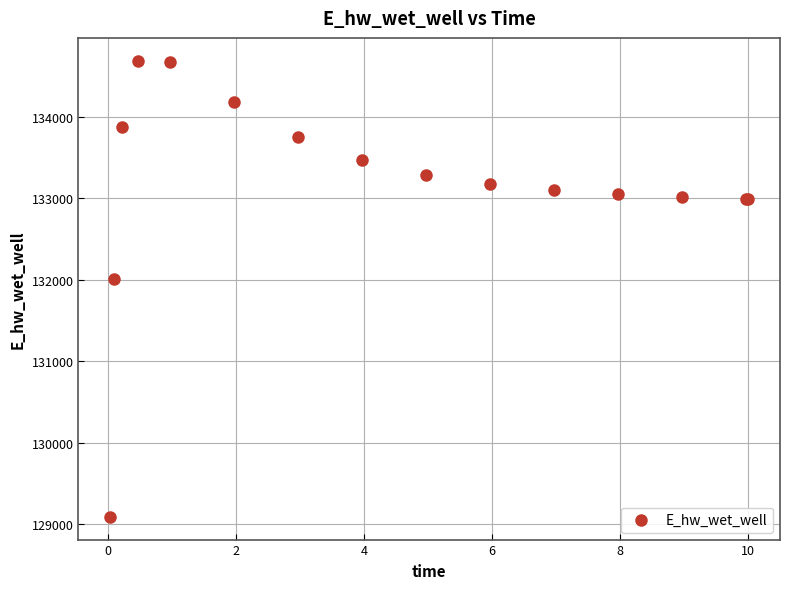

What Y value in the scatter plot is closest to 131889?

132010.9